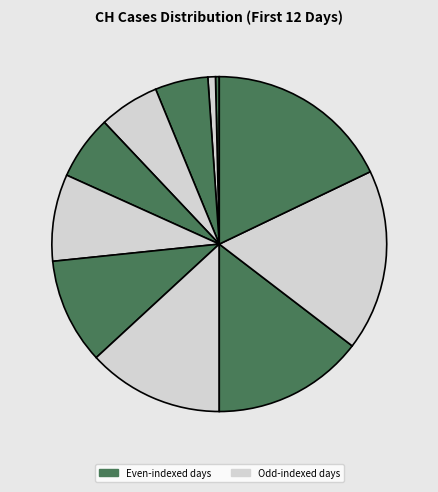

How many slices are in this pie chart?

11